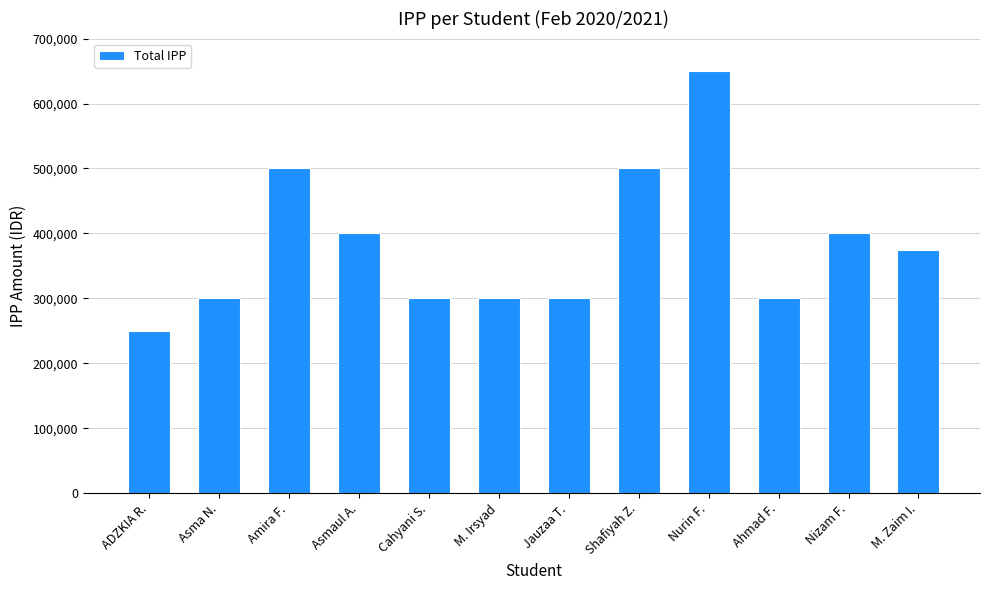

Between ADZKIA R. and M. Zaim I., which is larger?

M. Zaim I.